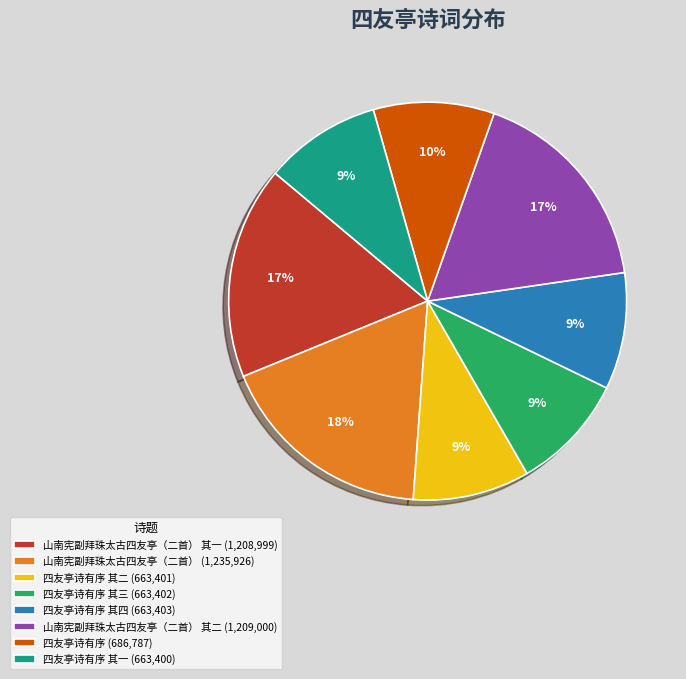

Do 四友亭诗有序 其一 (663,400) and 山南宪副拜珠太古四友亭（二首） (1,235,926) together represent more than half of the pie?

No